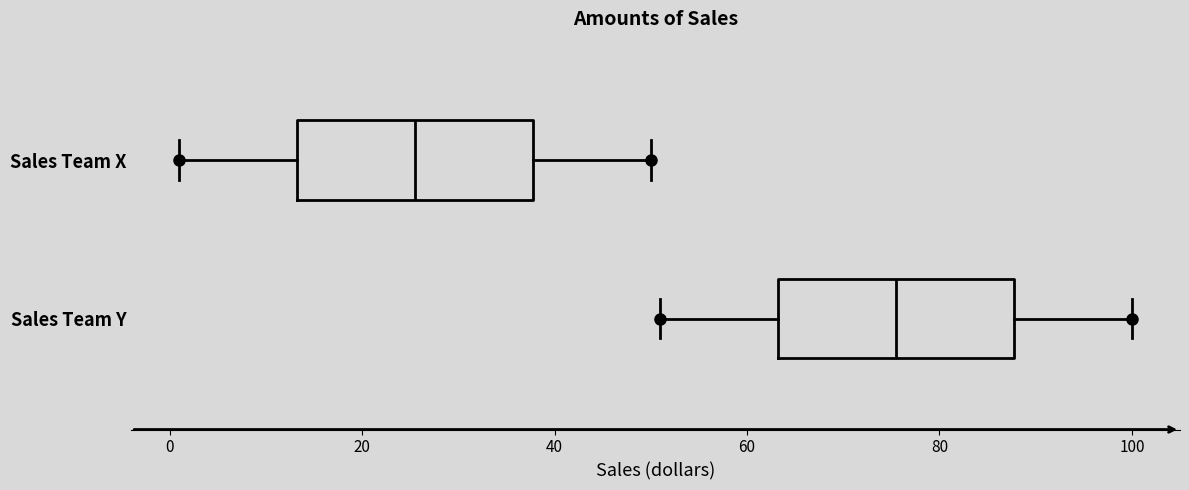

Reading bottom to top, transcribe this box plot: for each box, give where its median line is, the range the box spans, and where its two whiskers end, as read against the x-axis. The values are not printed on the chart, so give them approximately, as read against the axis.

Sales Team Y: median 76, box 64 to 88, whiskers 52 to 100
Sales Team X: median 26, box 14 to 38, whiskers 2 to 50